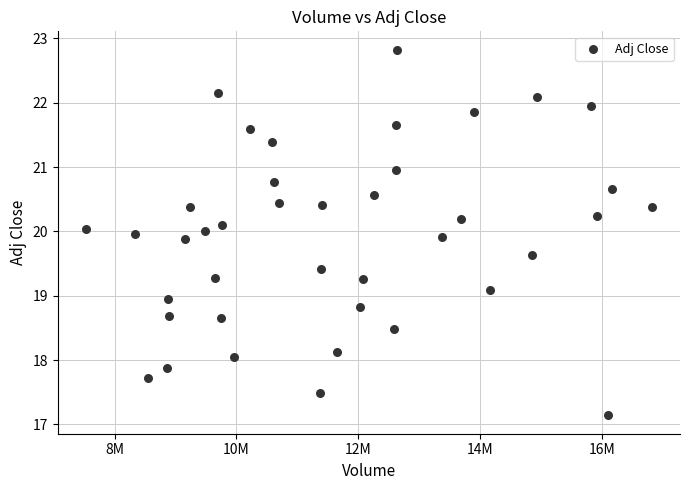

What is the range of Y values (max minus min)?

5.7